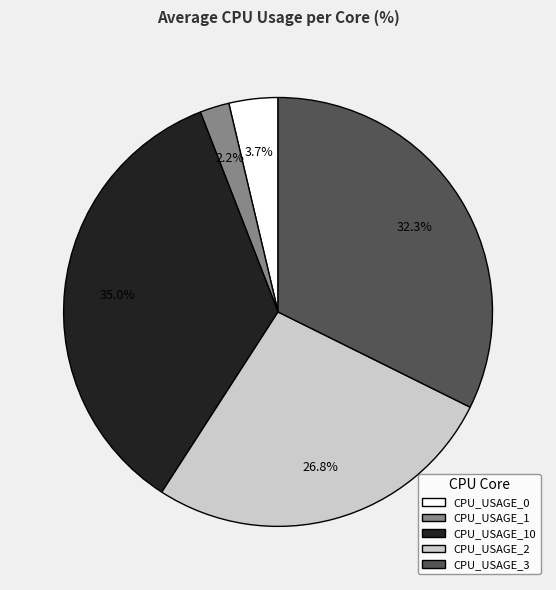

How many slices are in this pie chart?

5